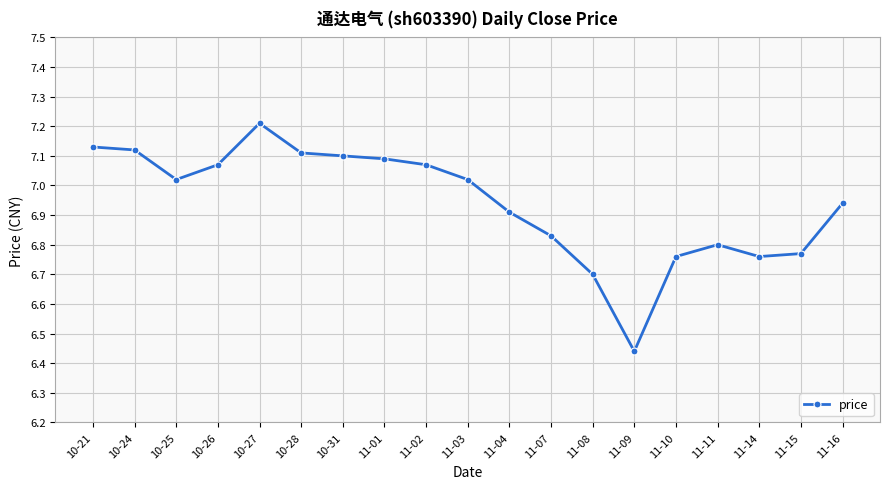

Which has a higher value, 10-26 or 11-14?

10-26